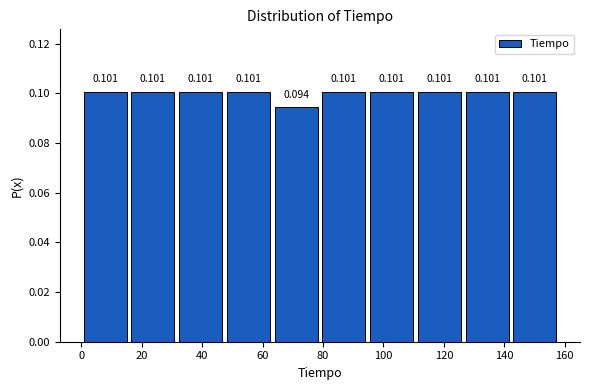

Reading left to right, transcribe this chart: for each bar, give the range it covers on the x-axis and its height. The bar edges are not printed on the chart, so give them approximately, as read against the axis.

0.0 to 15.8: 0.101
15.8 to 31.6: 0.101
31.6 to 47.4: 0.101
47.4 to 63.2: 0.101
63.2 to 79.0: 0.094
79.0 to 94.8: 0.101
94.8 to 110.6: 0.101
110.6 to 126.4: 0.101
126.4 to 142.2: 0.101
142.2 to 158.0: 0.101